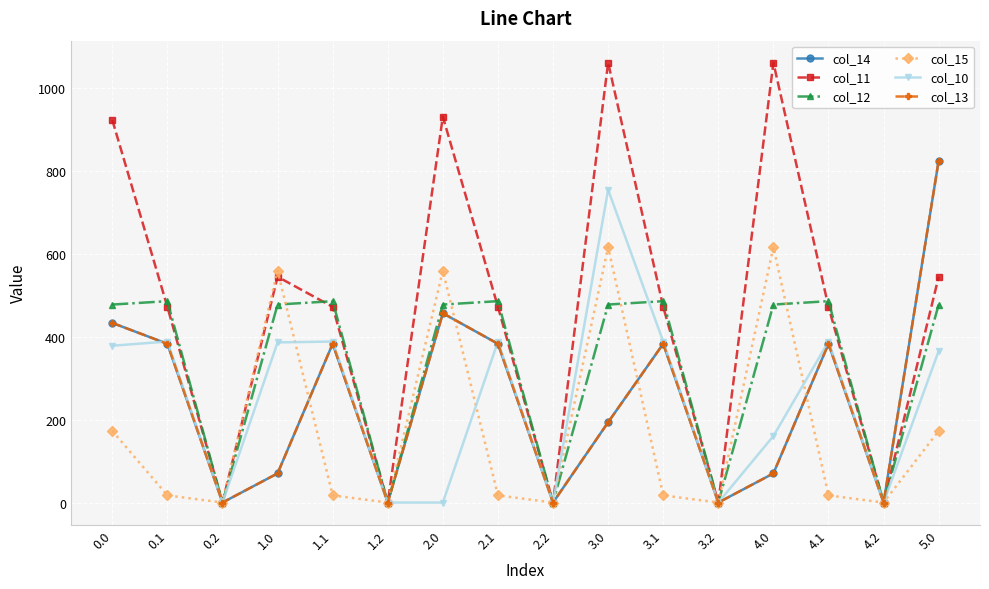

Reading left to right, transcribe all the data shown in this chart.

col_14: 0.0=433.0	0.1=382.7	0.2=0.0	1.0=70.2	1.1=382.7	1.2=0.0	2.0=456.2	2.1=382.7	2.2=0.0	3.0=193.5	3.1=382.7	3.2=0.0	4.0=70.2	4.1=382.7	4.2=0.0	5.0=824.2
col_11: 0.0=922.3	0.1=471.7	0.2=0.0	1.0=544.3	1.1=471.7	1.2=0.0	2.0=930.3	2.1=471.7	2.2=0.0	3.0=1060.3	3.1=471.7	3.2=0.0	4.0=1060.3	4.1=471.7	4.2=0.0	5.0=544.3
col_12: 0.0=477.2	0.1=485.4	0.2=0.0	1.0=477.2	1.1=485.4	1.2=0.0	2.0=477.2	2.1=485.4	2.2=0.0	3.0=477.2	3.1=485.4	3.2=0.0	4.0=477.2	4.1=485.4	4.2=0.0	5.0=477.2
col_15: 0.0=172.8	0.1=17.3	0.2=0.0	1.0=558.8	1.1=17.3	1.2=0.0	2.0=558.8	2.1=17.3	2.2=0.0	3.0=615.9	3.1=17.3	3.2=0.0	4.0=615.9	4.1=17.3	4.2=0.0	5.0=172.8
col_10: 0.0=378.0	0.1=388.1	0.2=0.0	1.0=386.0	1.1=388.1	1.2=0.0	2.0=0.0	2.1=388.1	2.2=0.0	3.0=754.0	3.1=388.1	3.2=0.0	4.0=160.4	4.1=388.1	4.2=0.0	5.0=365.4
col_13: 0.0=433.0	0.1=382.7	0.2=0.0	1.0=70.2	1.1=382.7	1.2=0.0	2.0=456.2	2.1=382.7	2.2=0.0	3.0=193.5	3.1=382.7	3.2=0.0	4.0=70.2	4.1=382.7	4.2=0.0	5.0=824.2